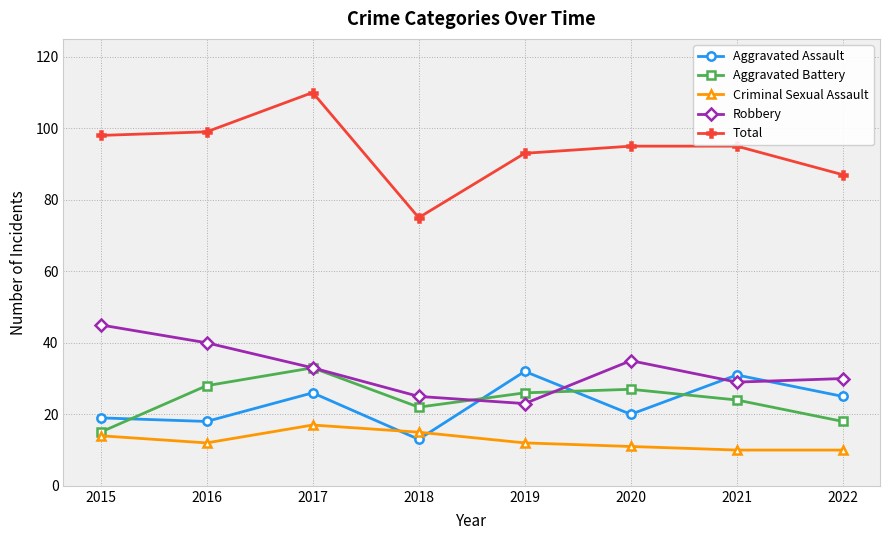

What is the difference between the maximum and minimum values in the Total series?

35